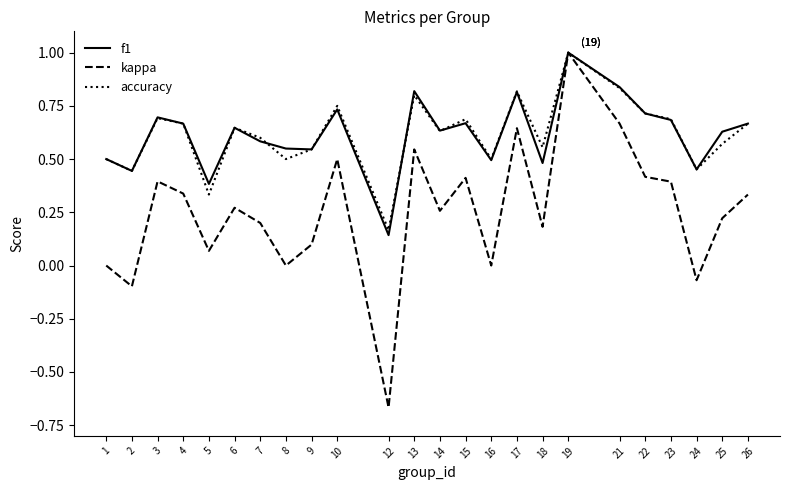

The kappa series shows 0.1 at 4. True or false?

False